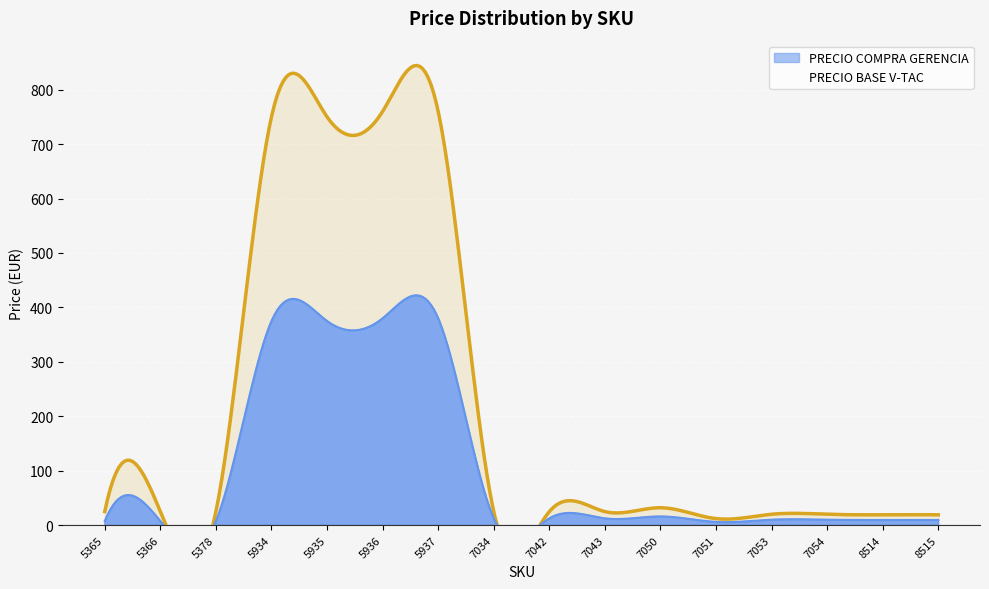

The PRECIO BASE V-TAC series shows 7.9 at 8515. True or false?

False